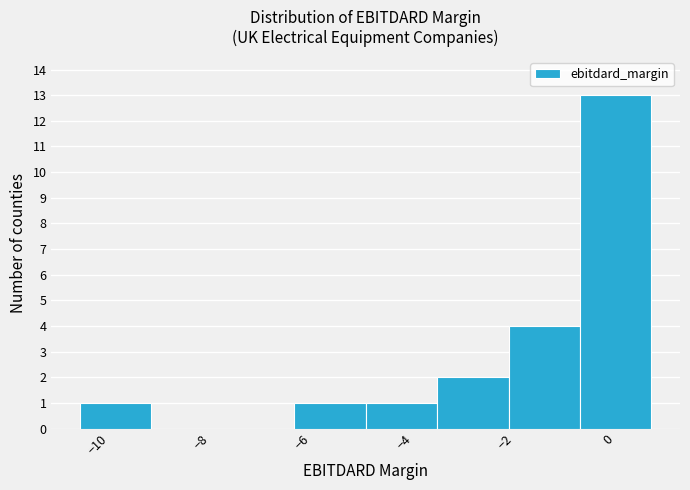

Reading left to right, list every bar in this chart as the range it spans on the x-axis followed by its height. Neither the bar edges nor the heights are printed on the chart, so give them approximately, as read against the axes.

-10.6 to -9.2: 1
-9.2 to -7.8: 0
-7.8 to -6.4: 0
-6.4 to -5.0: 1
-5.0 to -3.6: 1
-3.6 to -2.2: 2
-2.2 to -0.8: 4
-0.8 to 0.8: 13